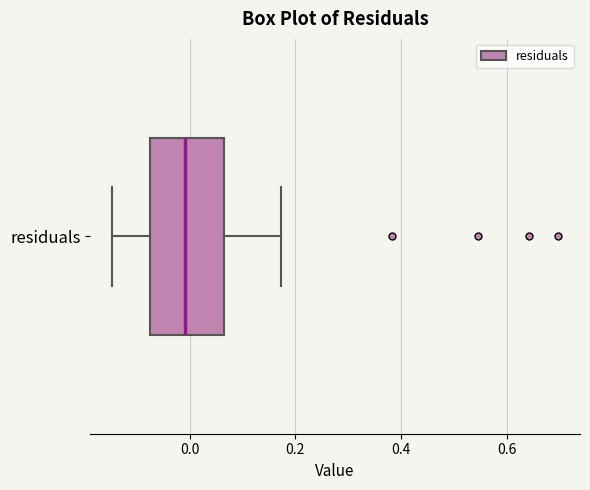

Read this box plot against the x-axis: the position of the median line, the range covered by the box, and the ends of both whiskers. The values are not printed on the chart, so give them approximately, as read against the axis.

median 0.00, box -0.08 to 0.06, whiskers -0.14 to 0.18